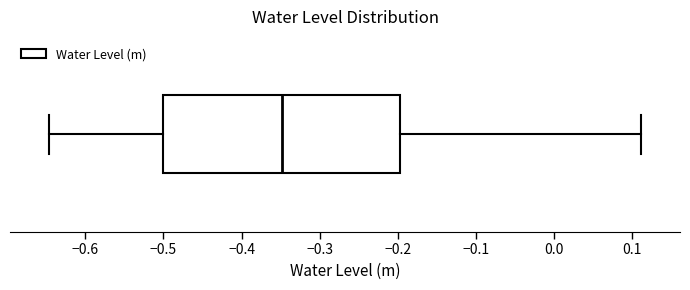

Where does the median line of the box sit on the x-axis? The values are not printed on the chart, so give them approximately, as read against the axis.

-0.35